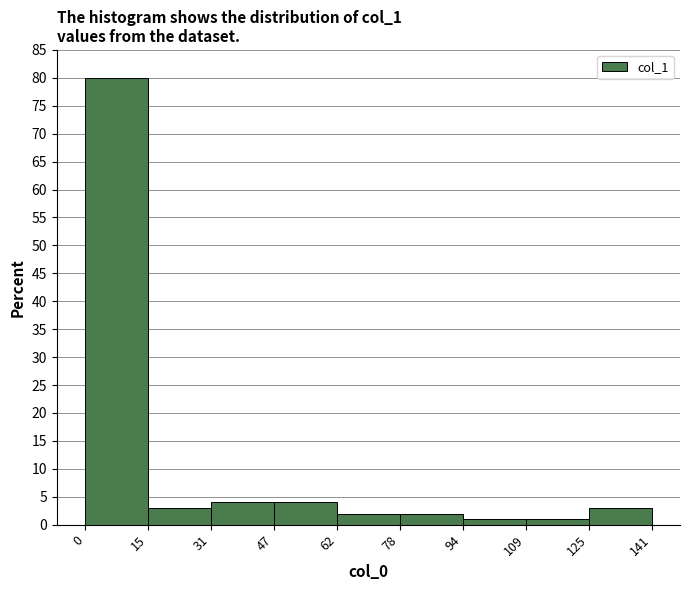

Reading left to right, list every bar in this chart as the range it spans on the x-axis followed by its height. The values are not printed on the chart, so give them approximately, as read against the axis.

0 to 15: 80
15 to 31: 3
31 to 47: 4
47 to 62: 4
62 to 78: 2
78 to 94: 2
94 to 109: 1
109 to 125: 1
125 to 141: 3